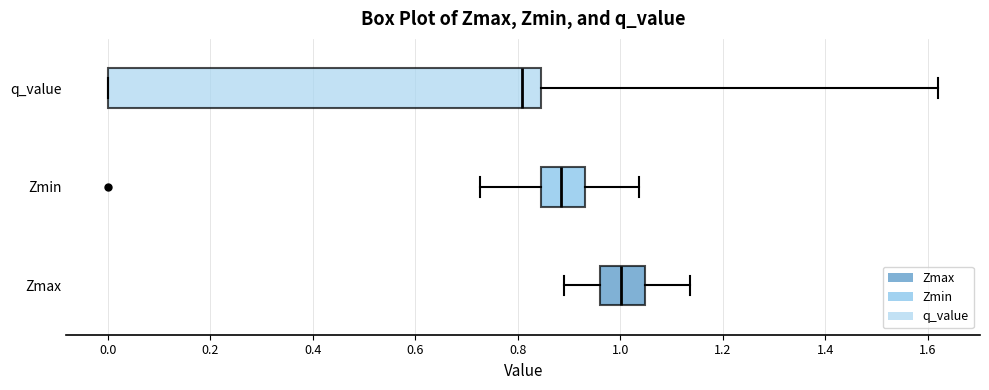

Reading bottom to top, read every box against the x-axis: the position of its median line, the range the box covers, and the ends of its whiskers. The values are not printed on the chart, so give them approximately, as read against the axis.

Zmax: median 1.00, box 0.96 to 1.04, whiskers 0.88 to 1.14
Zmin: median 0.88, box 0.84 to 0.92, whiskers 0.72 to 1.04
q_value: median 0.80, box 0.00 to 0.84, whiskers 0.00 to 1.62